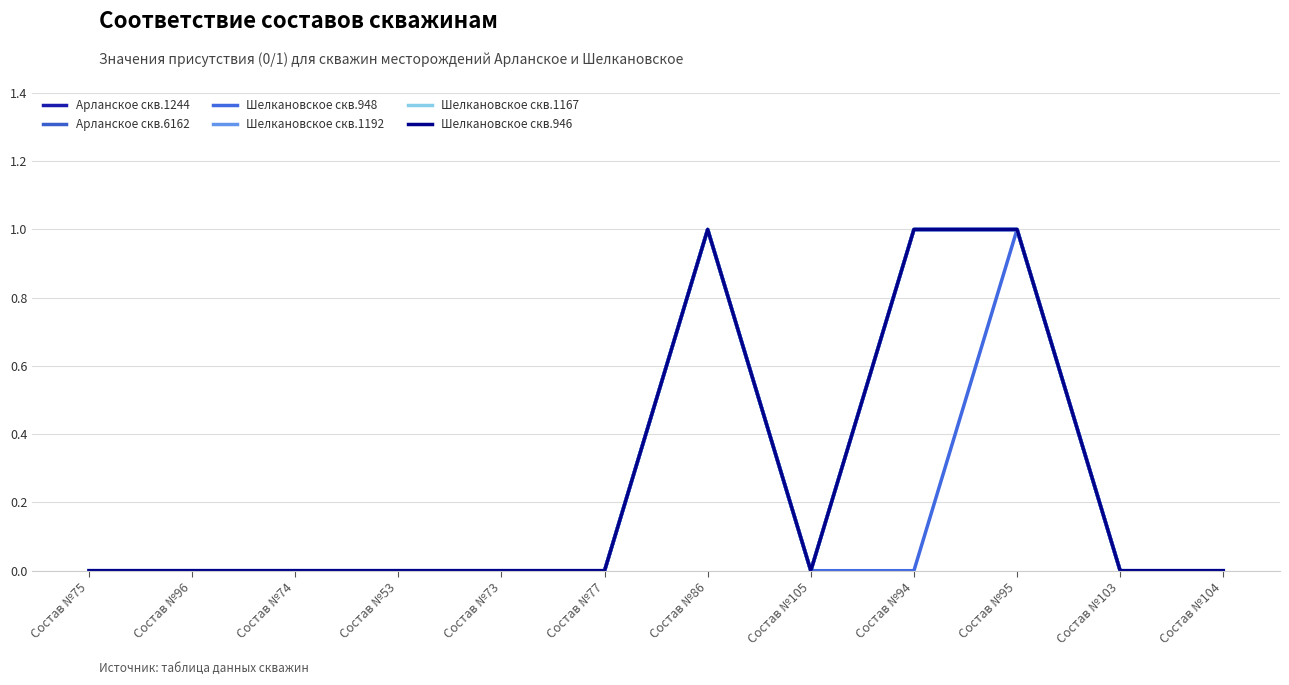

True or false: Шелкановское скв.948 and Шелкановское скв.1167 intersect in this chart.

False